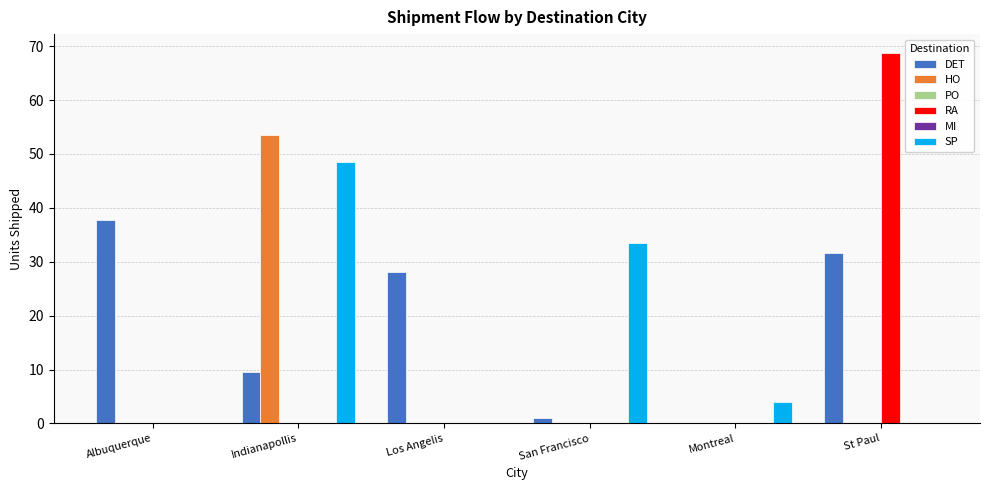

What is the spread (max minus min) of values at Montreal?

4.0